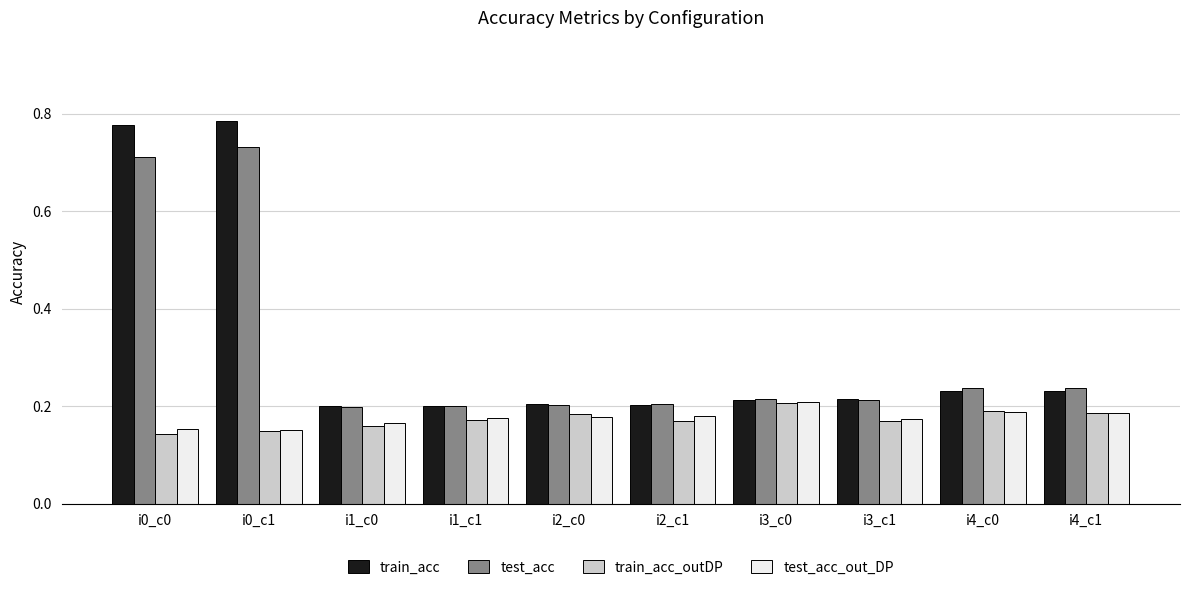

At how many categories does at least one series exceed 0?

10